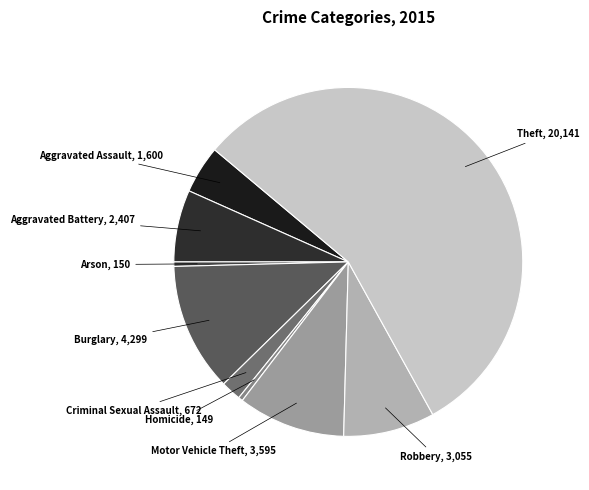

Combined, do Robbery and Theft account for over 50%?

Yes